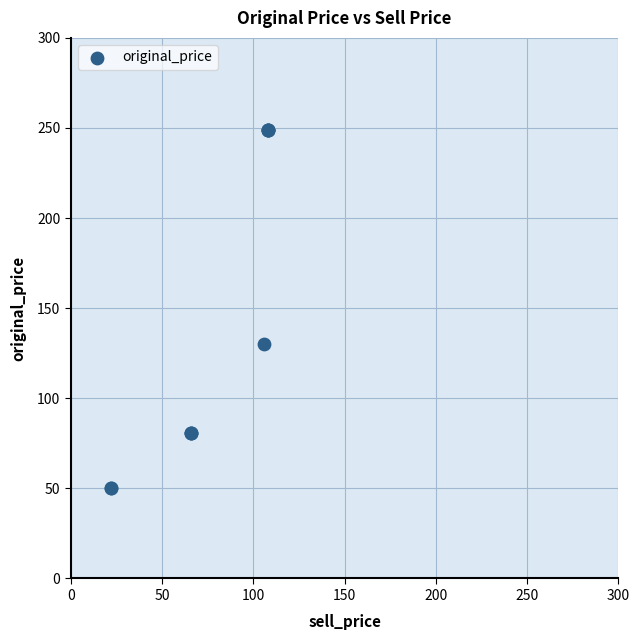

What Y value in the scatter plot is closest to 149?

130